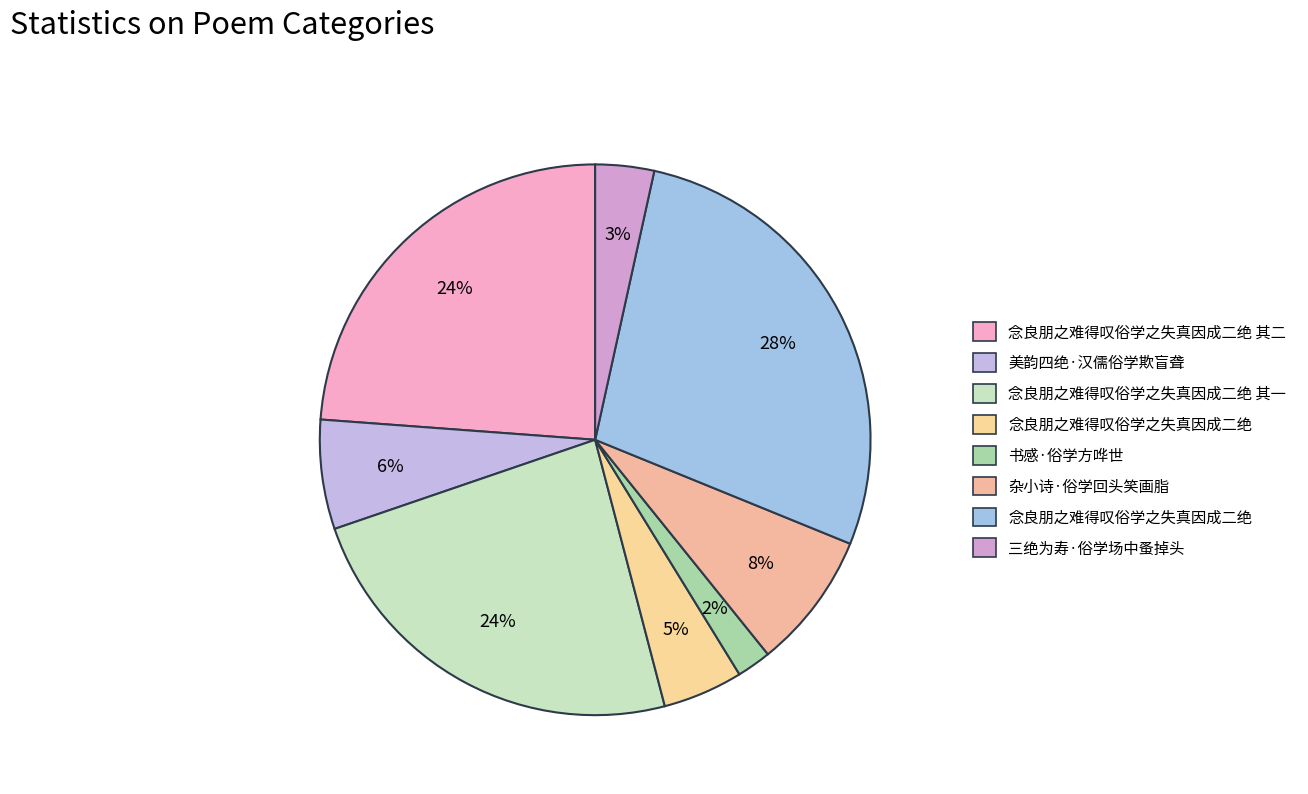

Is there any slice that represents more than half of the pie?

No